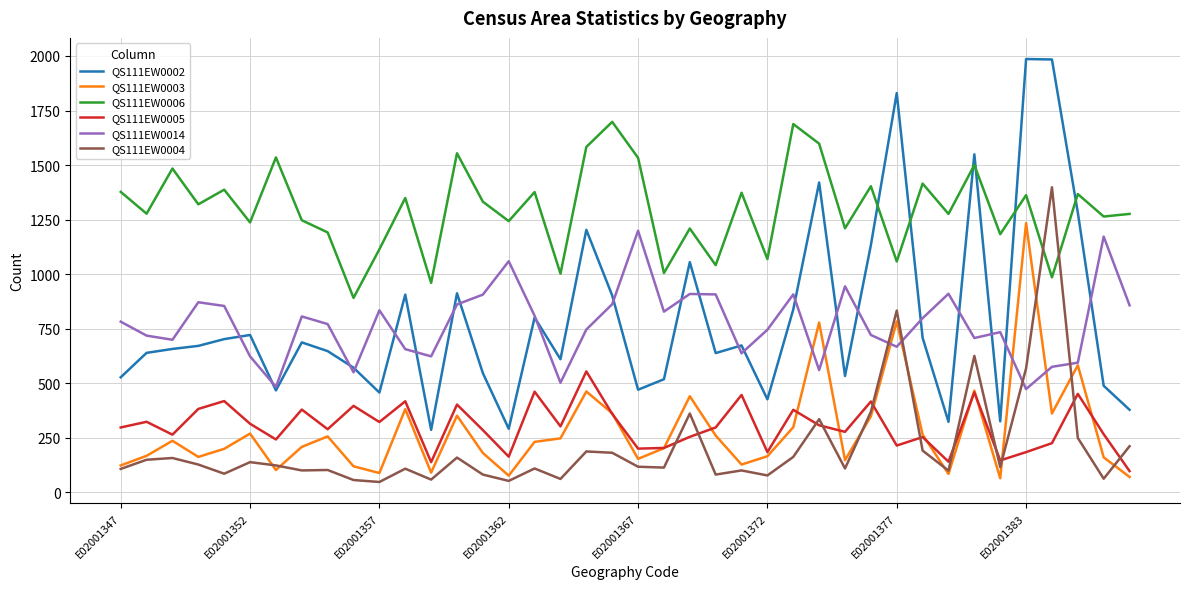

Which series has the largest range (max minus min)?

QS111EW0002